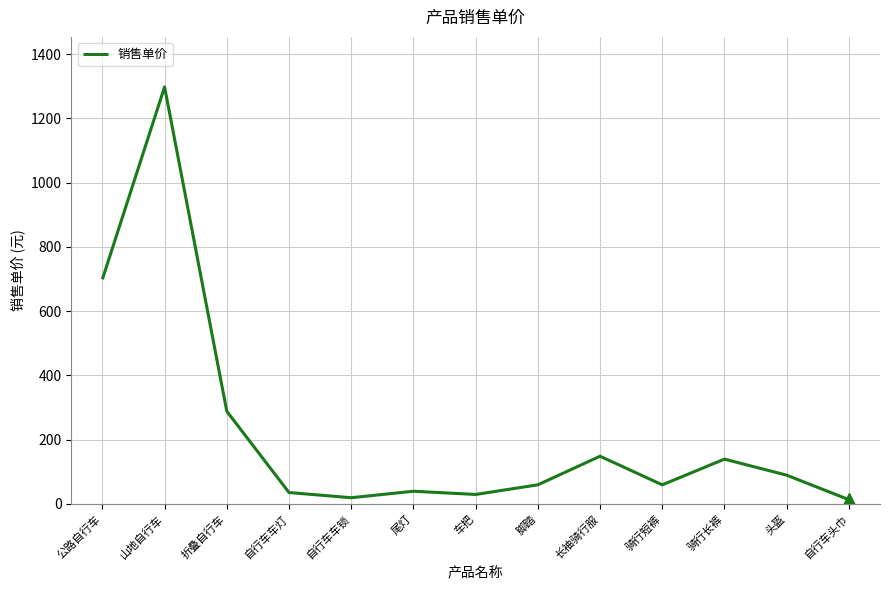

What is the maximum value shown in the chart?

1298.0